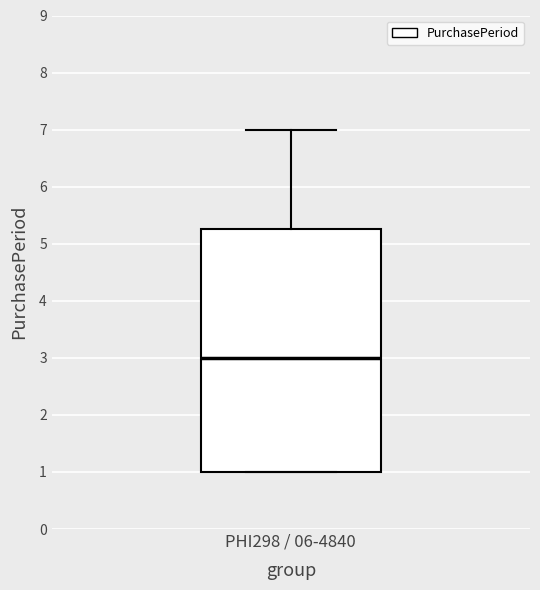

Where is the lower edge of the box for PHI298 / 06-4840 on the y-axis? The values are not printed on the chart, so give them approximately, as read against the axis.

1.0